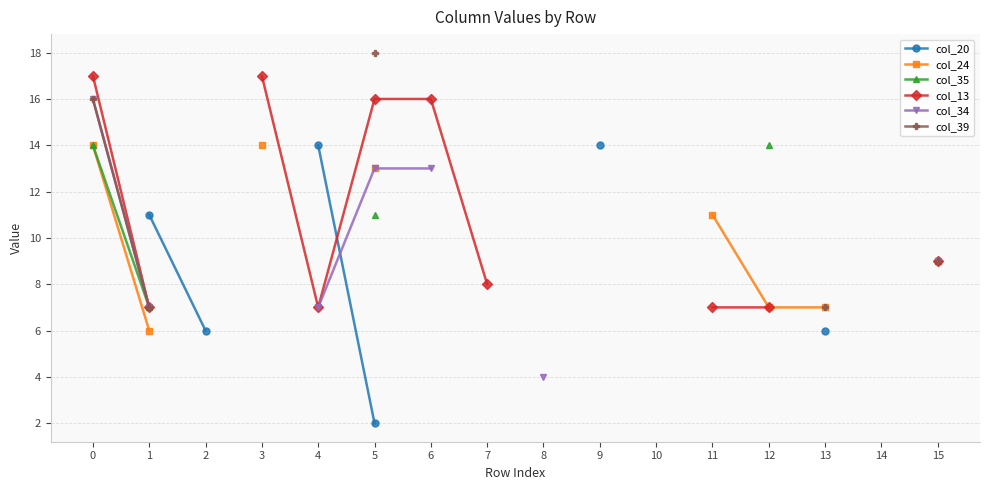

Is this an area chart (filled region under the line)?

No